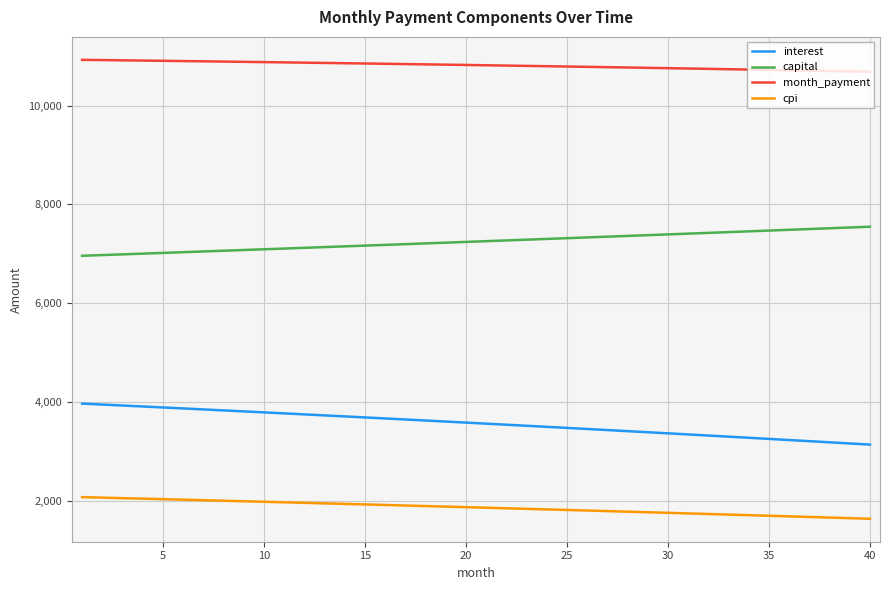

Does the chart display data point markers on the line(s)?

No